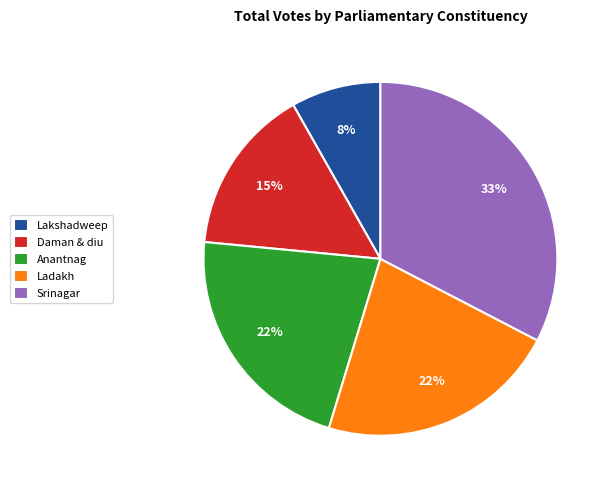

Between Anantnag and Srinagar, which is larger?

Srinagar